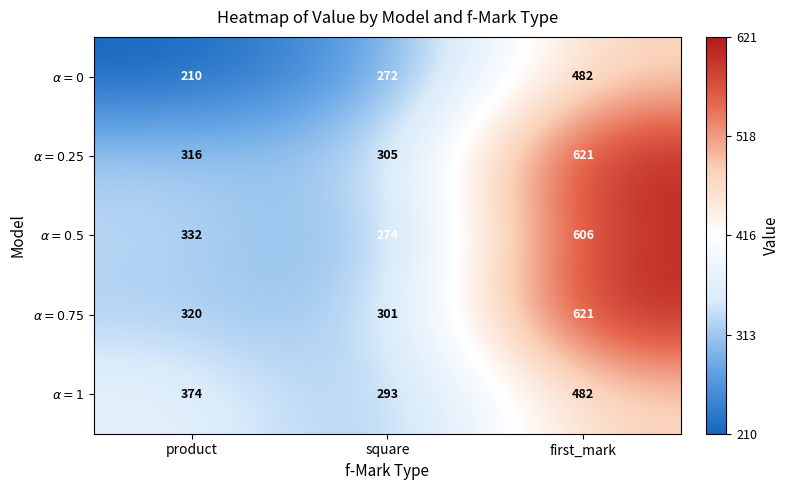

What is the difference between the highest and lowest values at first_mark?

139